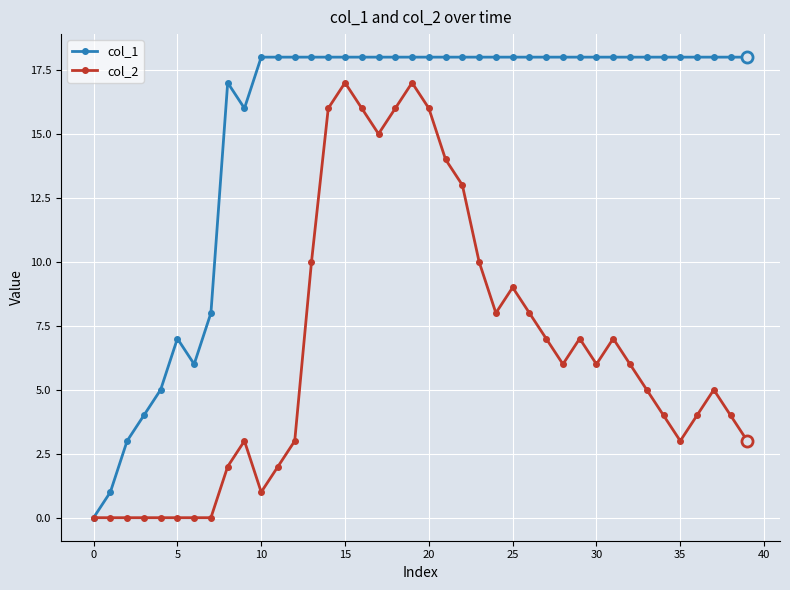

Reading left to right, transcribe all the data shown in this chart.

col_1: 0	1	3	4	5	7	6	8	17	16	18	18	18	18	18	18	18	18	18	18	18	18	18	18	18	18	18	18	18	18	18	18	18	18	18	18	18	18	18	18
col_2: 0	0	0	0	0	0	0	0	2	3	1	2	3	10	16	17	16	15	16	17	16	14	13	10	8	9	8	7	6	7	6	7	6	5	4	3	4	5	4	3